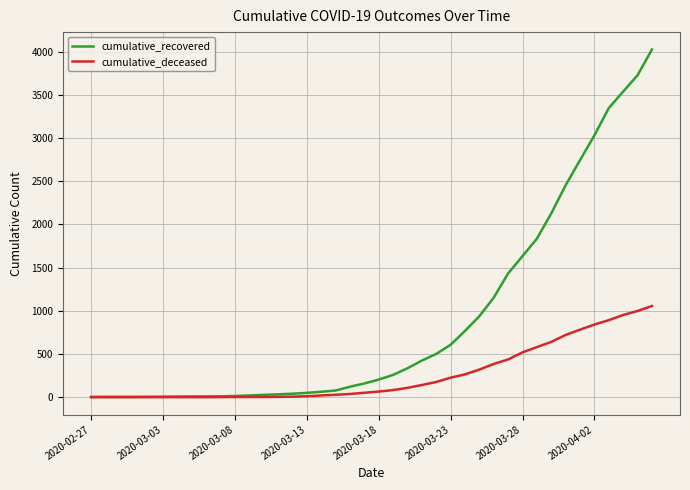

What is the maximum value for cumulative_deceased?

1056